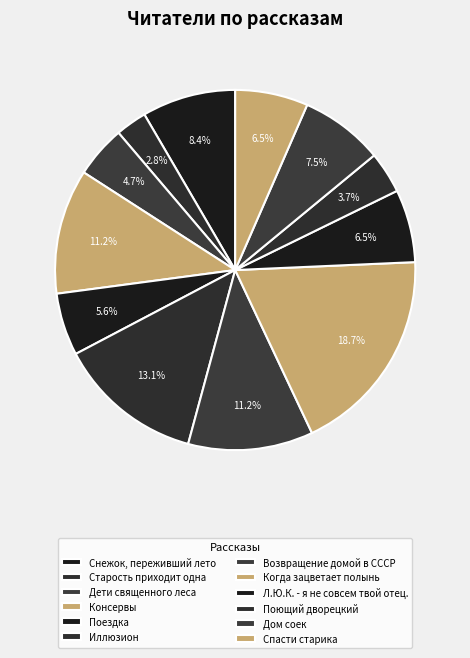

True or false: Когда зацветает полынь accounts for 8% of the total.

False